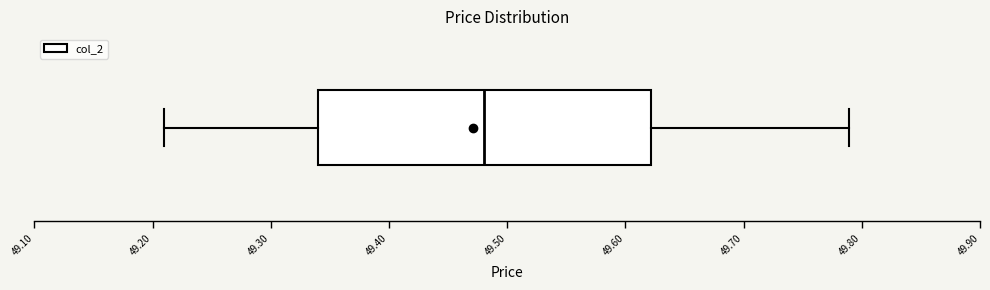

Read this box plot against the x-axis: the position of the median line, the range covered by the box, and the ends of both whiskers. The values are not printed on the chart, so give them approximately, as read against the axis.

median 49.48, box 49.34 to 49.62, whiskers 49.21 to 49.79